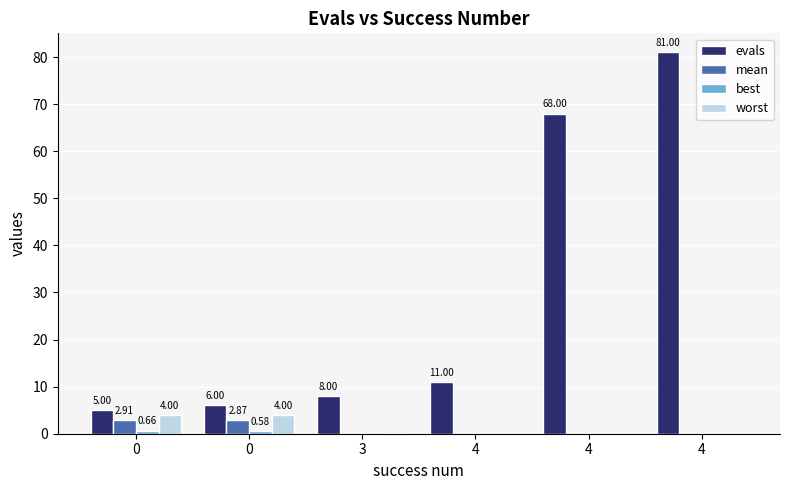

What is the difference between the mean values at 0 and 4?

2.9